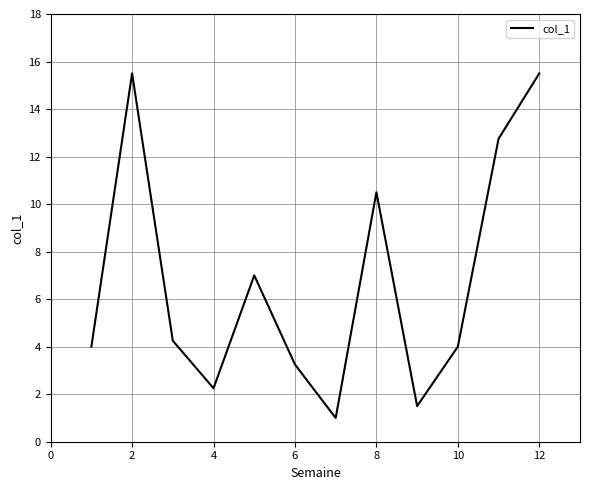

What is the difference between the maximum and minimum values?

14.5